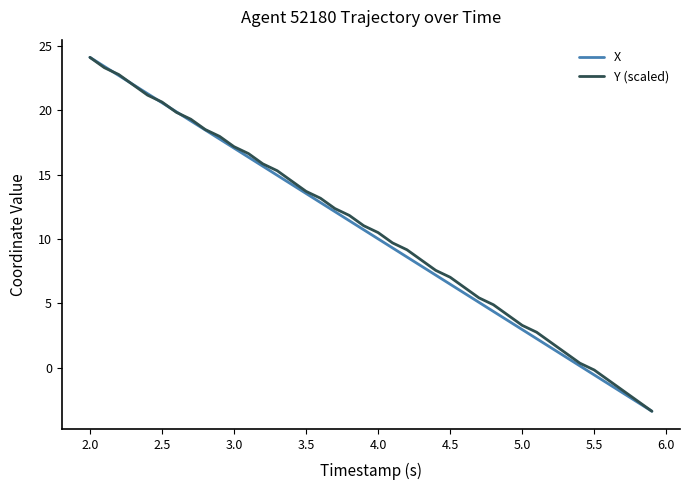

What is the highest value of the Y (scaled) series?

24.1